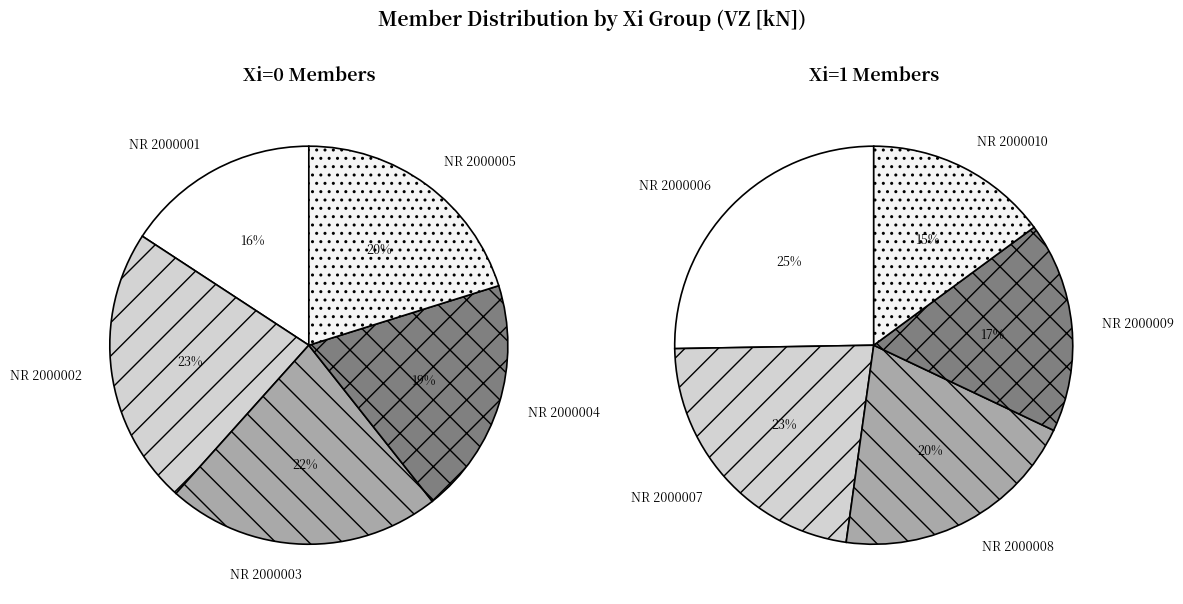

True or false: 0 accounts for 16% of the total.

False